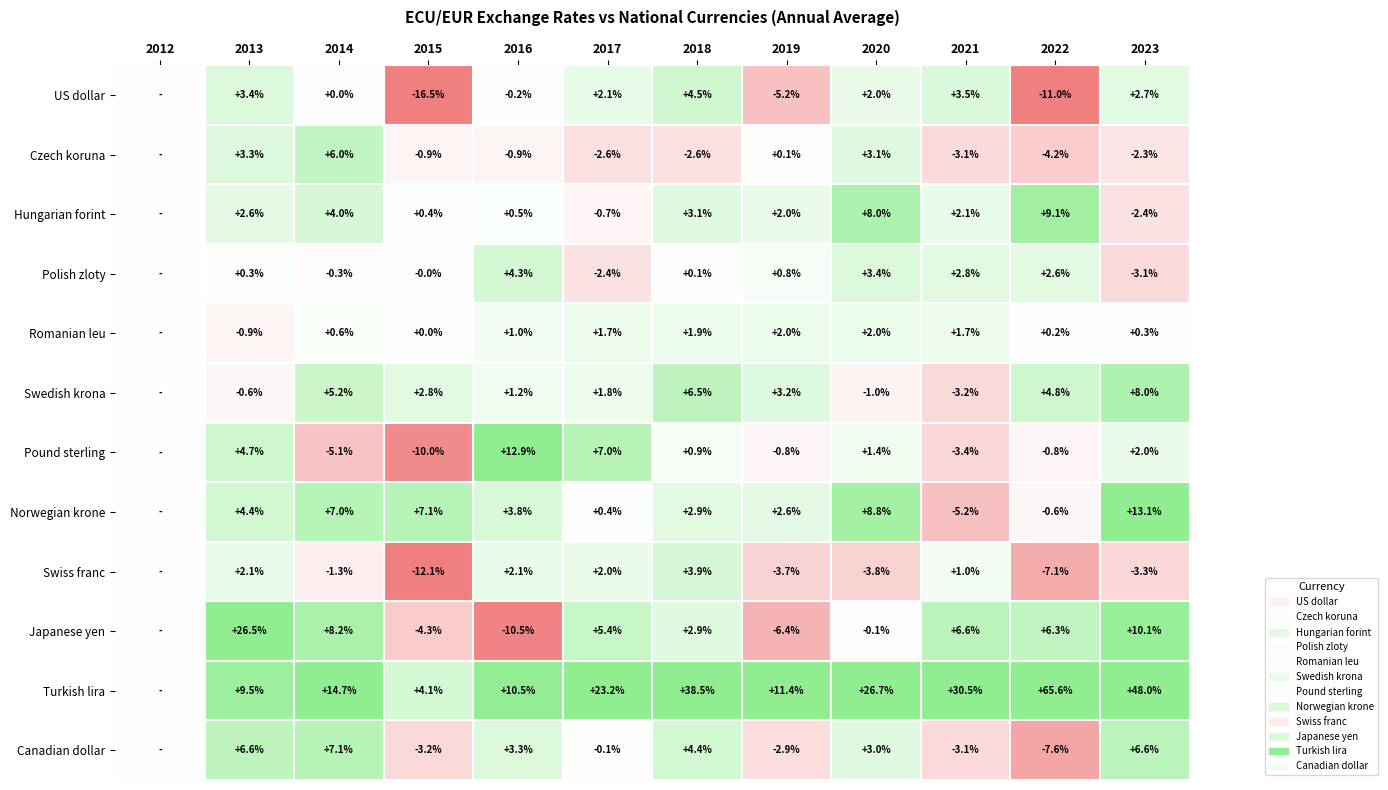

Between 2014 and 2019, which series saw the biggest shift?

Japanese yen